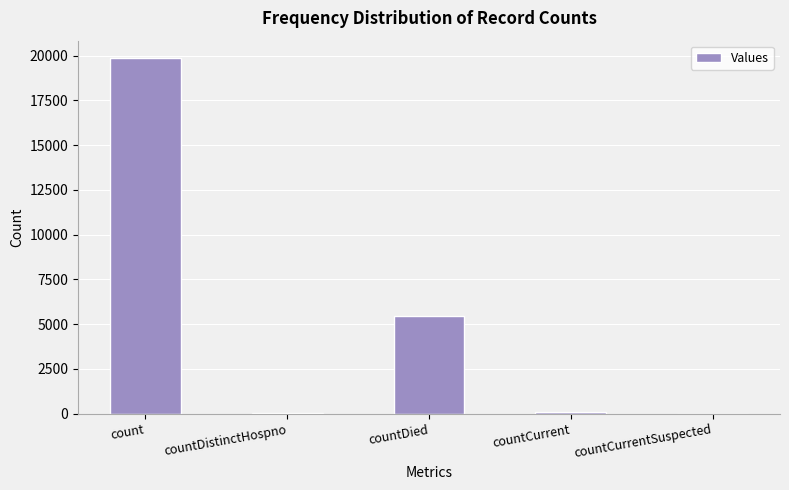

How many data points does each series have?

5